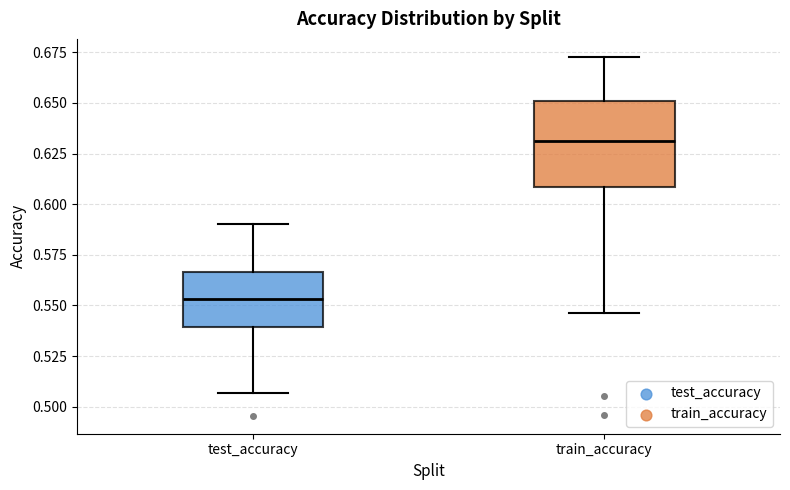

Reading left to right, transcribe this box plot: for each box, give where its median line is, the range the box spans, and where its two whiskers end, as read against the y-axis. The values are not printed on the chart, so give them approximately, as read against the axis.

test_accuracy: median 0.555, box 0.540 to 0.565, whiskers 0.505 to 0.590
train_accuracy: median 0.630, box 0.610 to 0.650, whiskers 0.545 to 0.675